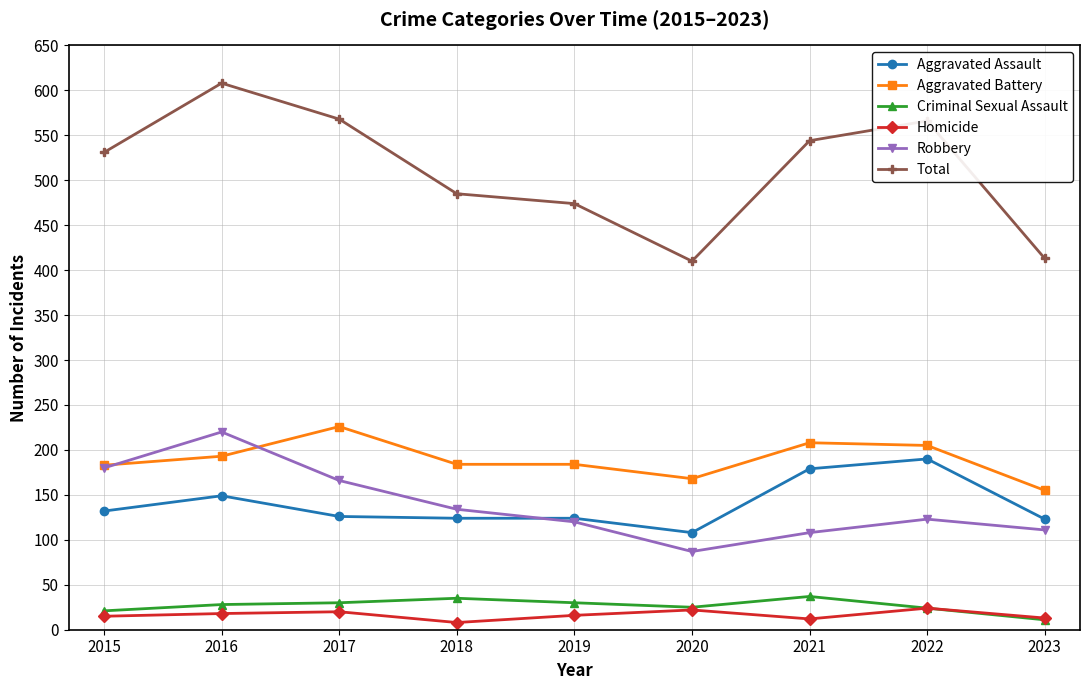

True or false: Total and Robbery cross at least once.

False